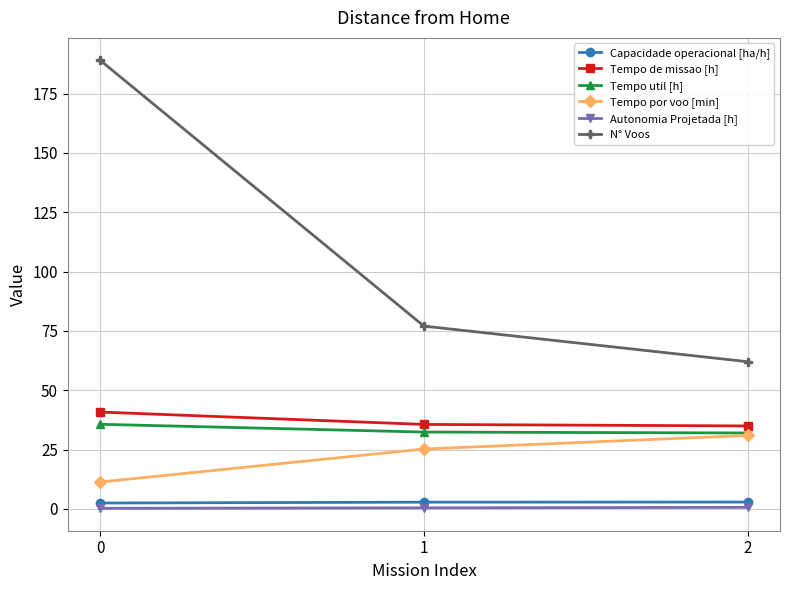

Which series has the largest range (max minus min)?

N° Voos